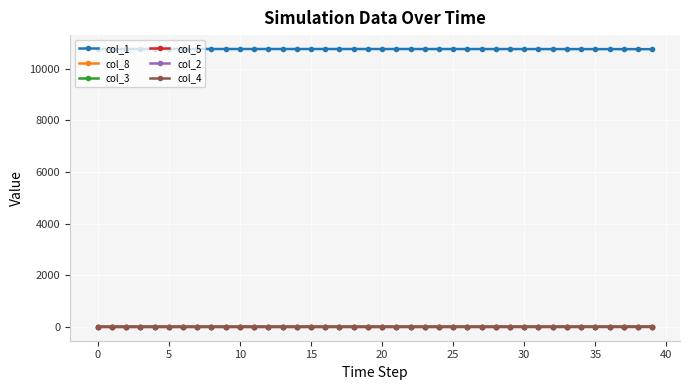

How many categories are shown in the chart?

40